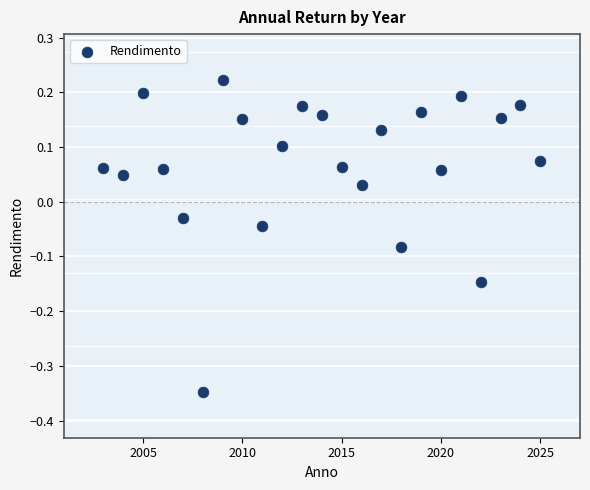

What is the range of Y values (max minus min)?

0.6